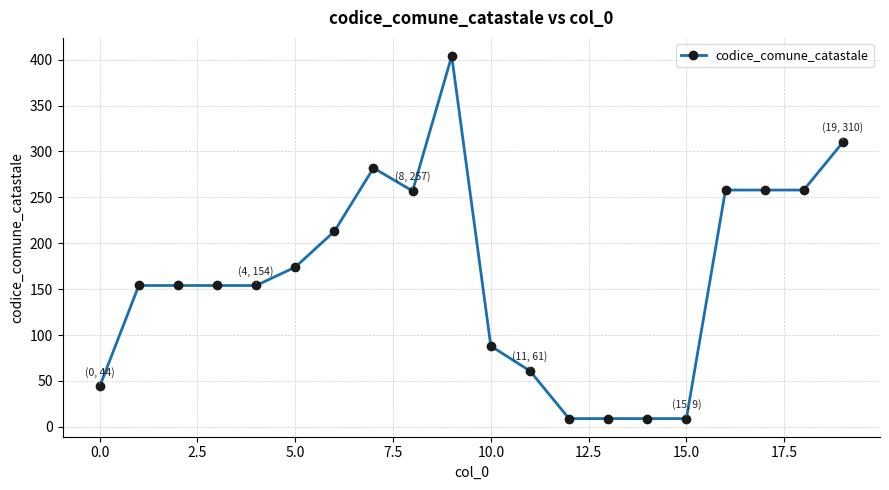

What is the smallest value displayed?

9